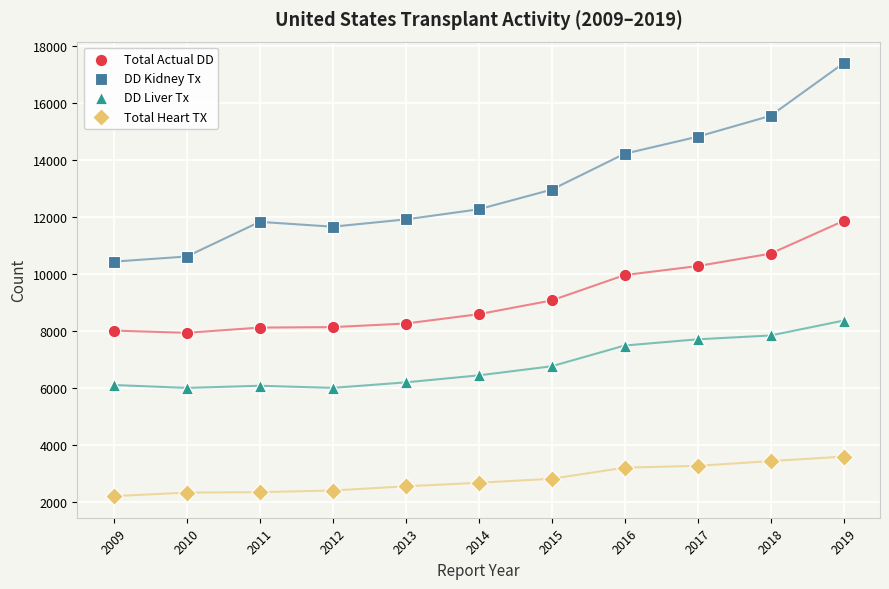

Which series has the largest Y range (max minus min)?

DD Kidney Tx